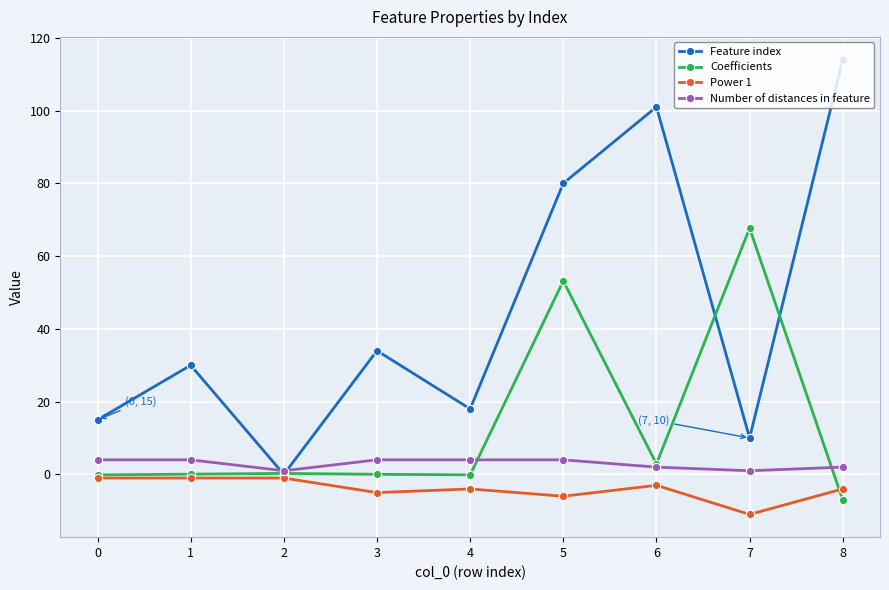

The value of Coefficients at 6 is 2.9. True or false?

True